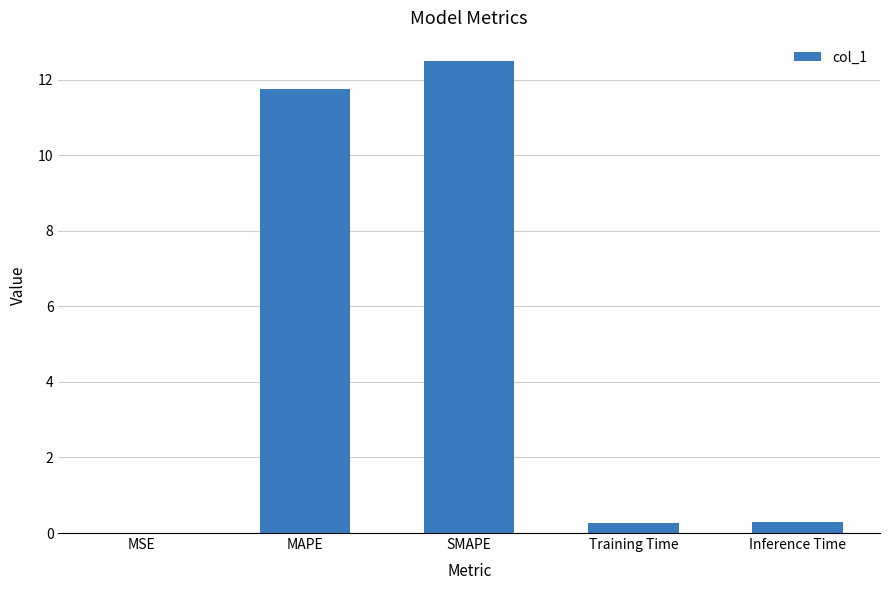

Between MAPE and Training Time, which is larger?

MAPE